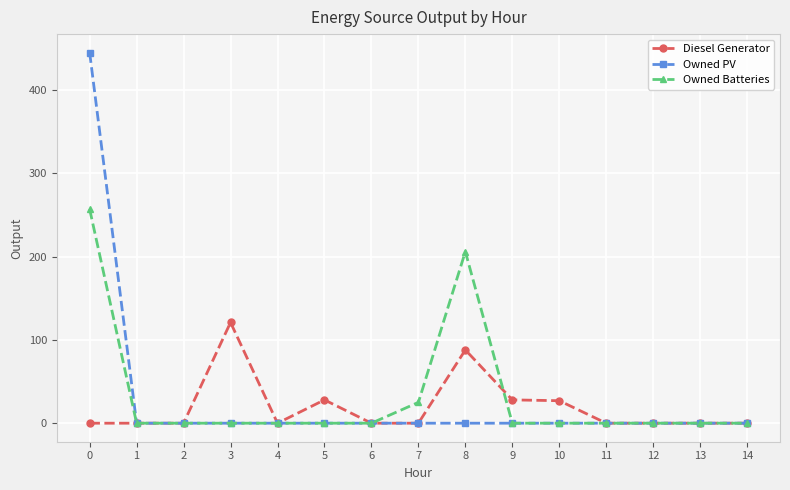

The Diesel Generator series shows 0 at 11. True or false?

True